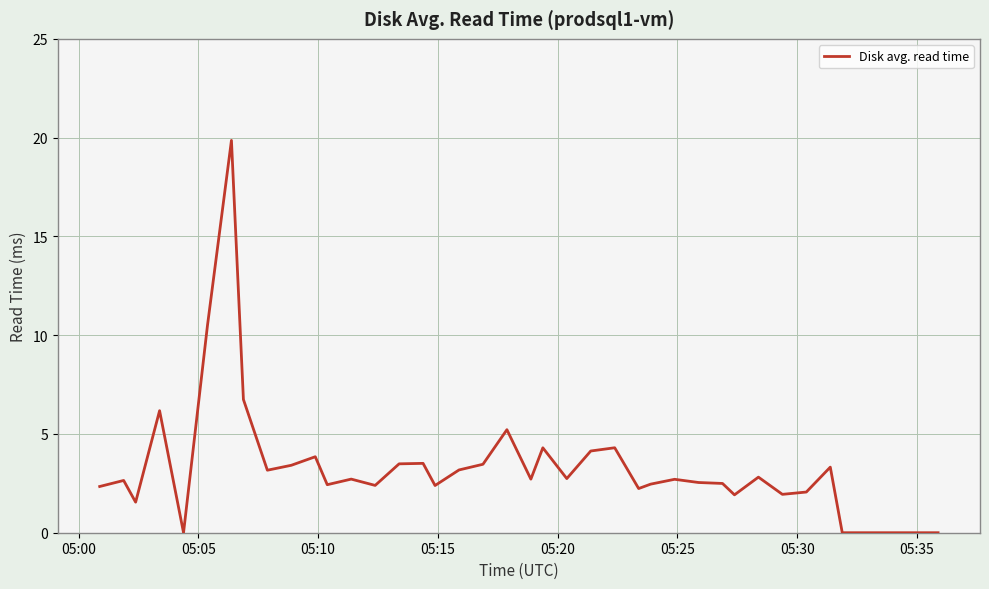

What is the greatest value displayed?

19.9